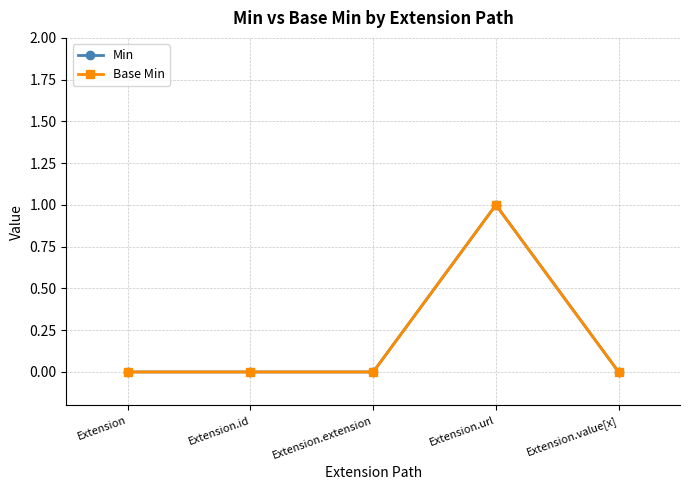

At which category is the sum across all series the highest?

Extension.url